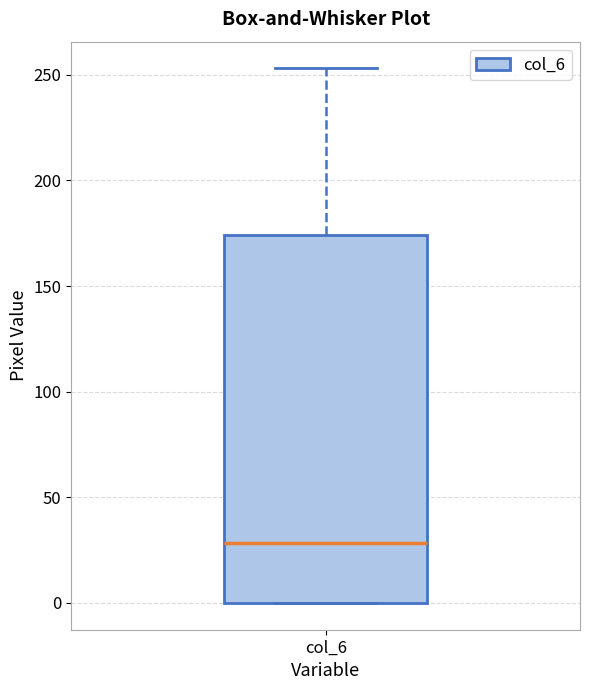

Where is the upper edge of the box for col_6 on the y-axis? The values are not printed on the chart, so give them approximately, as read against the axis.

175